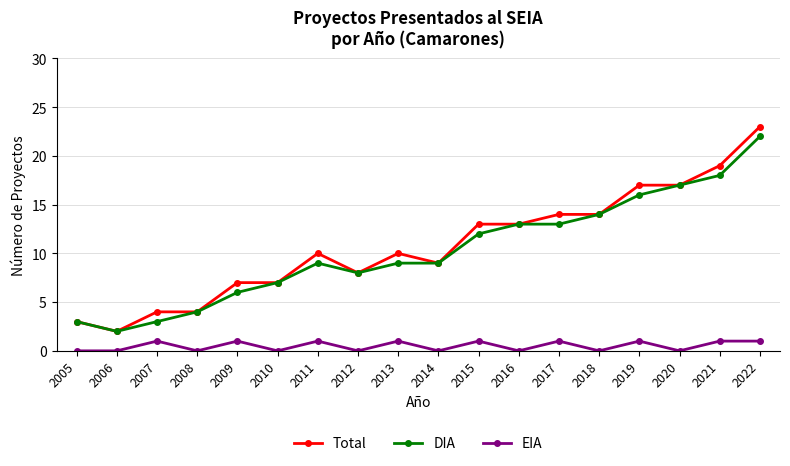

At which category does EIA reach its first local peak?

2007